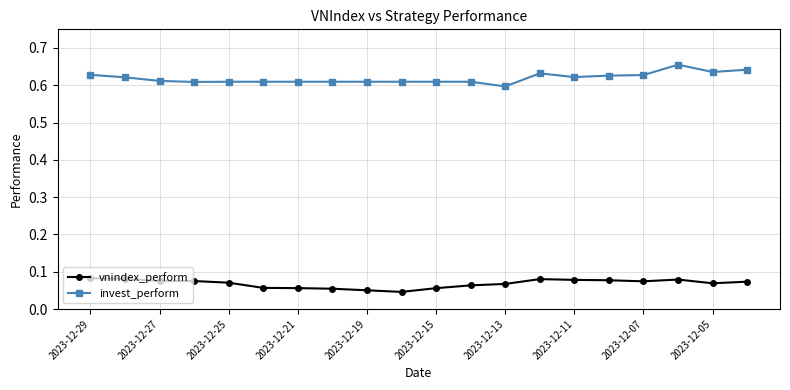

How many invest_perform values are between 0 and 1?

20